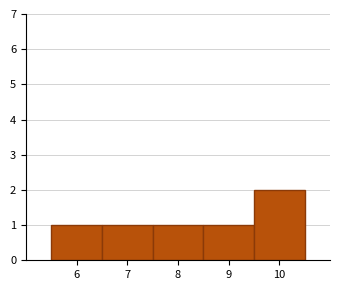

Which range on the x-axis has the tallest bar?

9.5 to 10.5